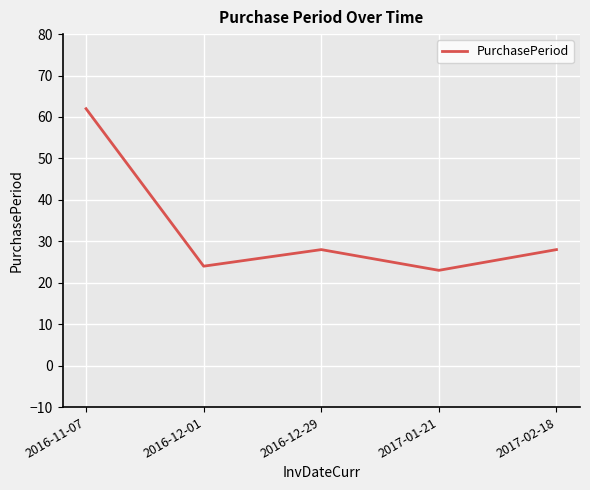

At which category does the data reach its first local valley?

2016-12-01